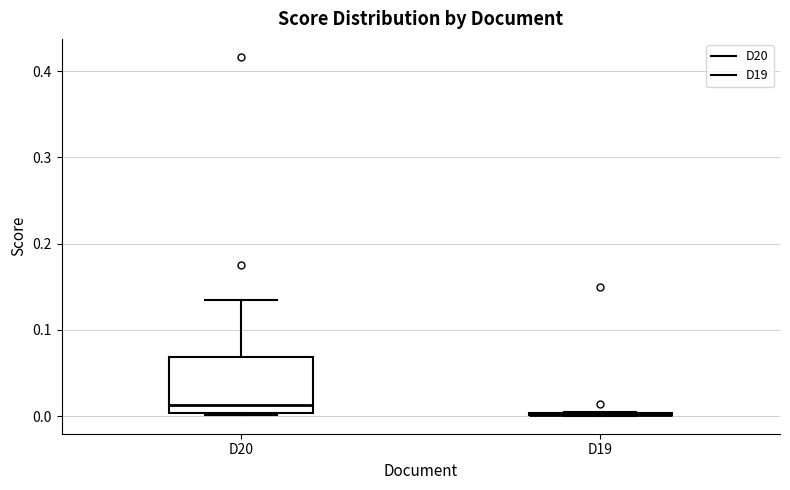

Reading left to right, read every box against the y-axis: the position of its median line, the range the box covers, and the ends of its whiskers. The values are not printed on the chart, so give them approximately, as read against the axis.

D20: median 0.01, box 0.00 to 0.07, whiskers 0.00 to 0.13
D19: box collapsed to a line at 0.00, whiskers 0.00 to 0.01